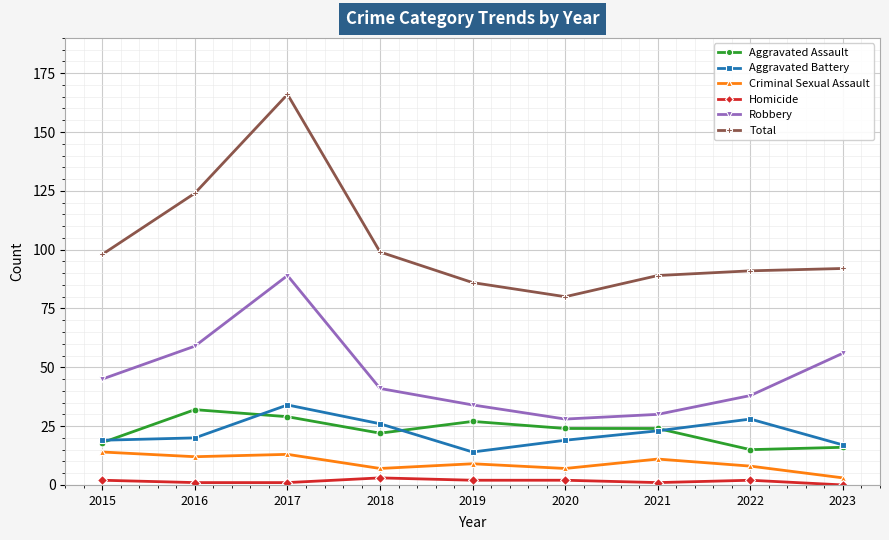

What is the value of the Aggravated Battery point at the 4th from the left?

26